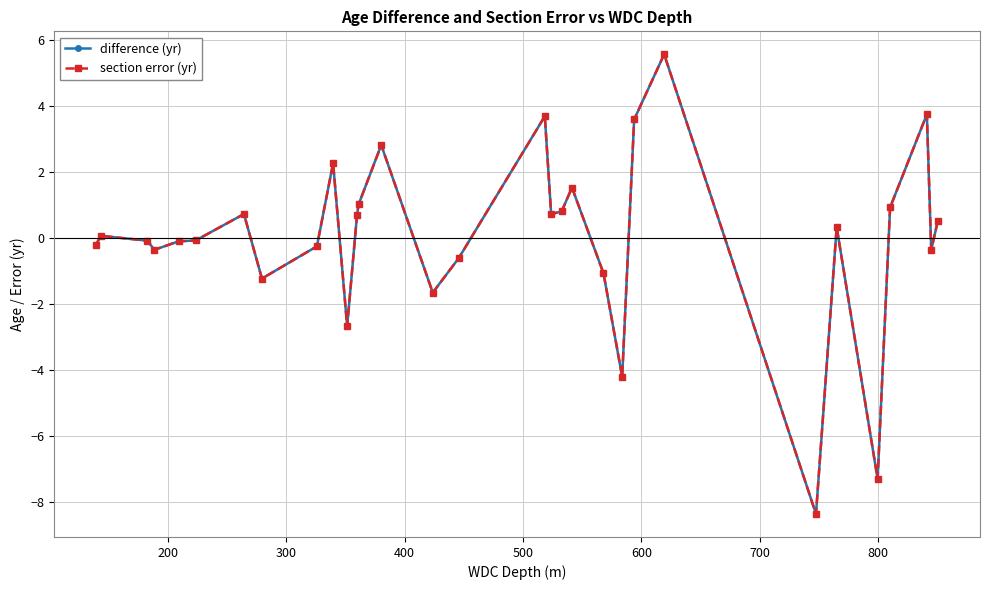

Does the chart have visible grid lines?

Yes